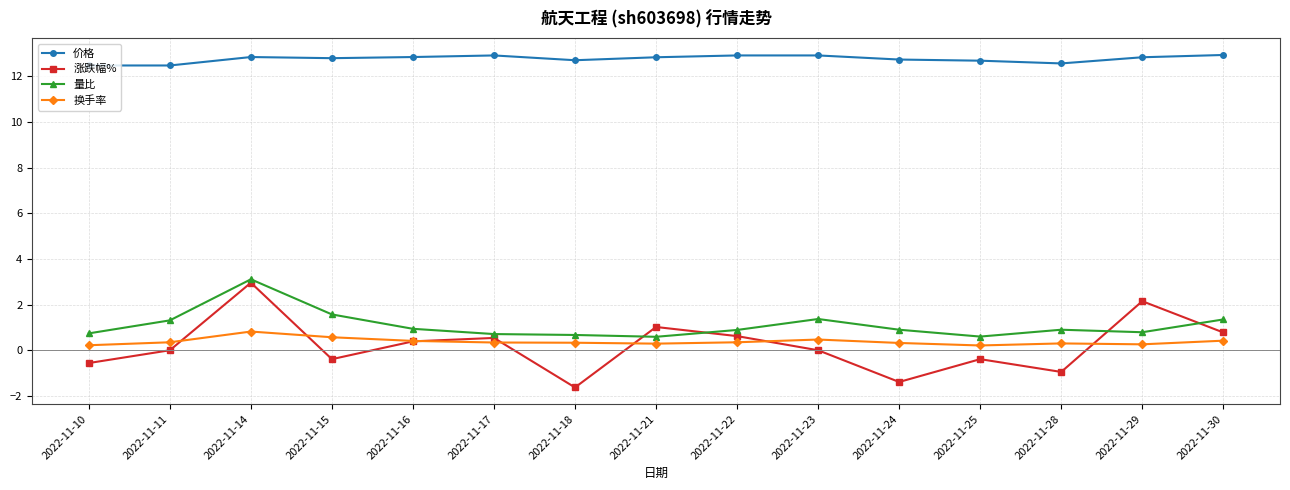

What is the maximum value shown in the chart?

12.9